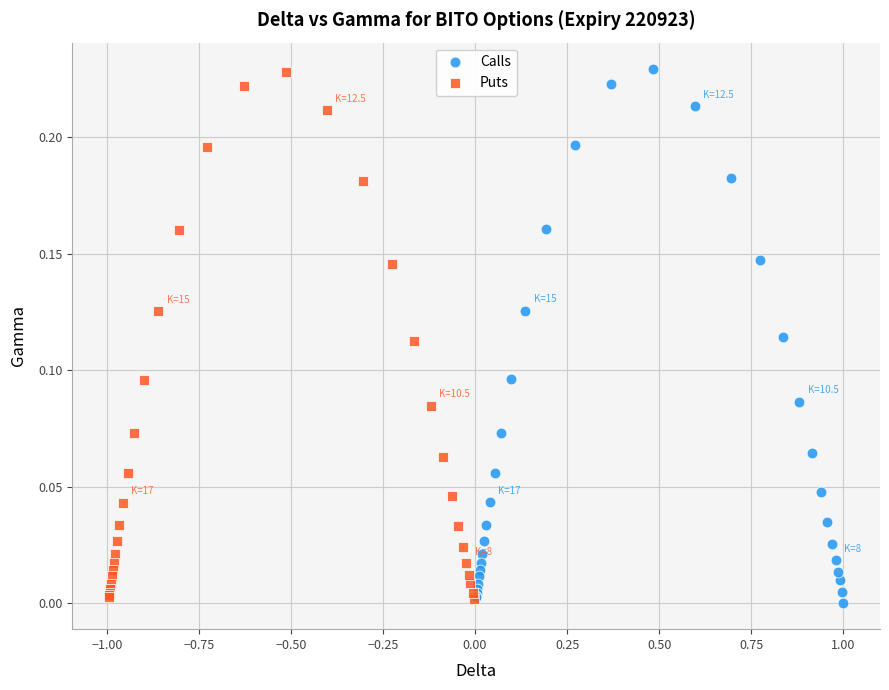

Which series has the widest spread of Y values?

Calls